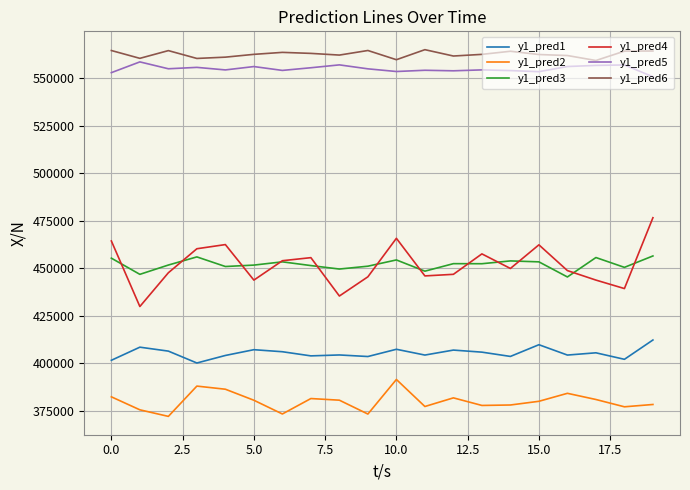

True or false: y1_pred6 and y1_pred3 cross at least once.

False